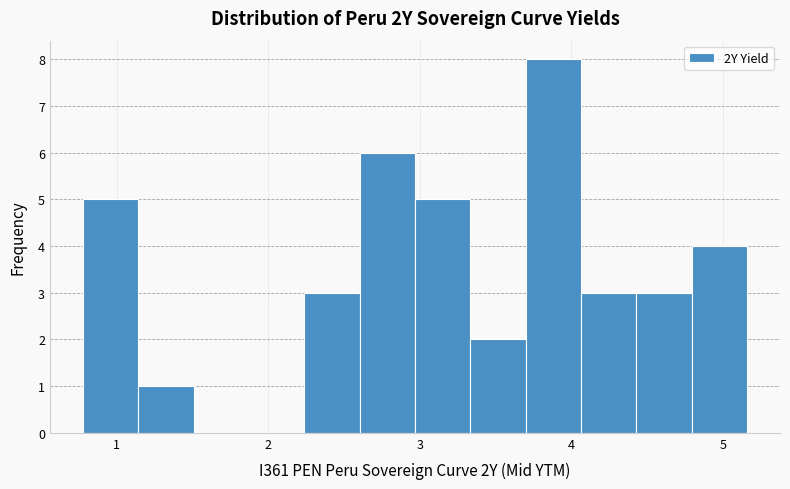

Read against the x-axis, roughly where is the centre of the tallest bar?

3.9